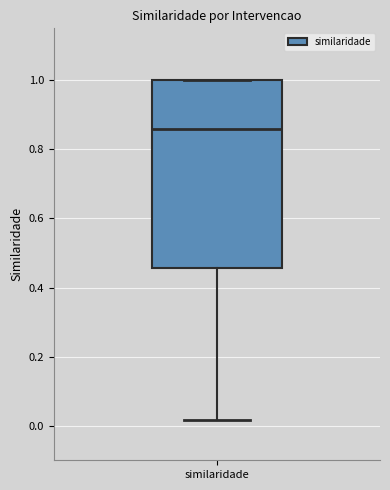

Where is the upper edge of the box for similaridade on the y-axis? The values are not printed on the chart, so give them approximately, as read against the axis.

1.00